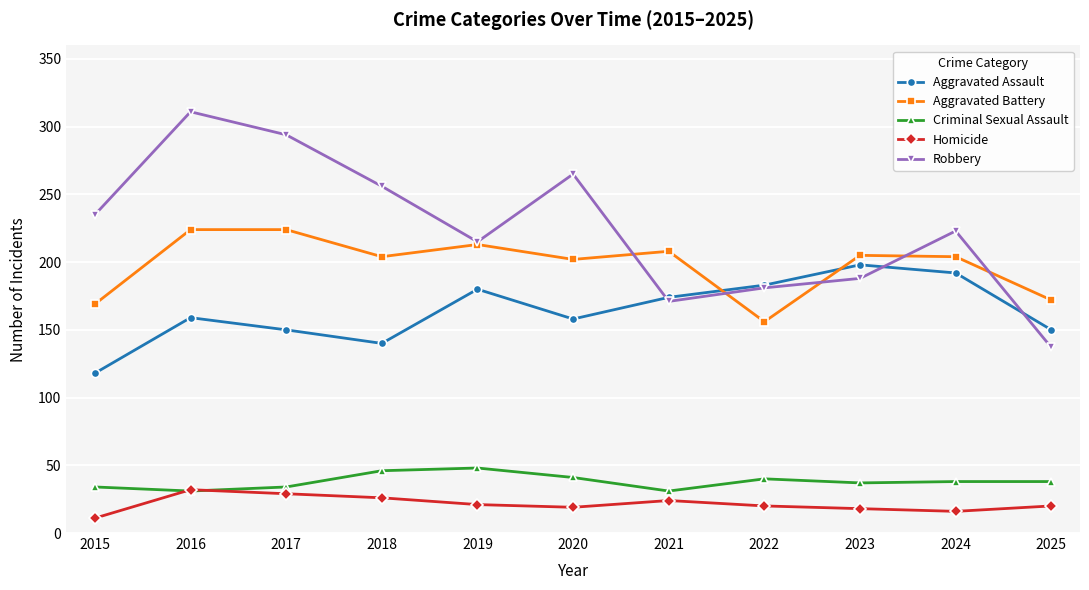

How many data points in Robbery are less than 223?

5